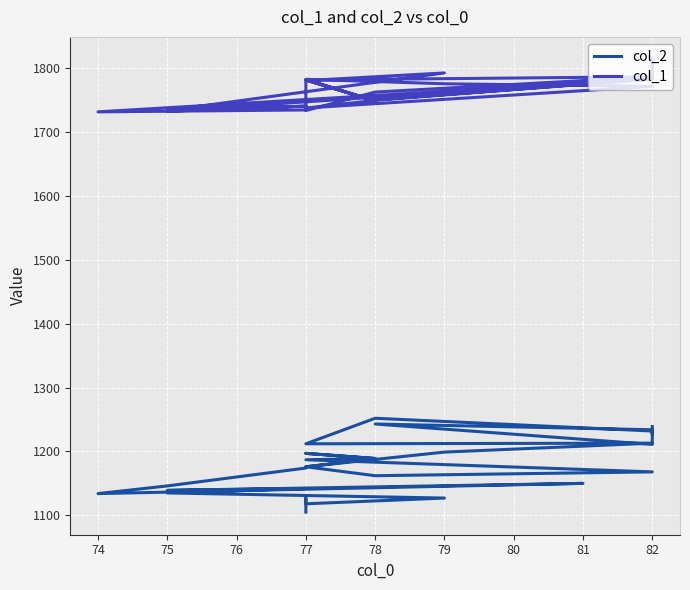

How many values in the col_1 series are below 1763?

20